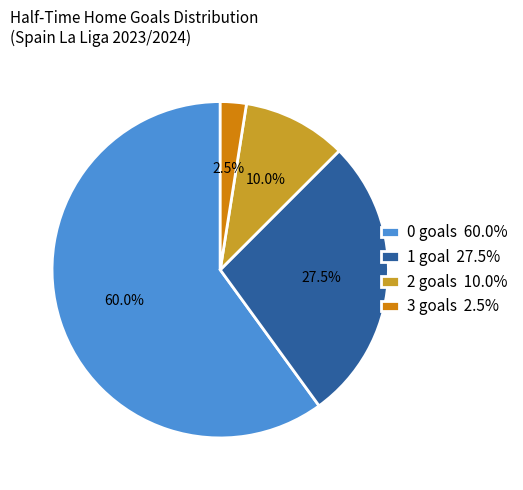

Combined, do 3 goals 2.5% and 1 goal 27.5% account for over 50%?

No